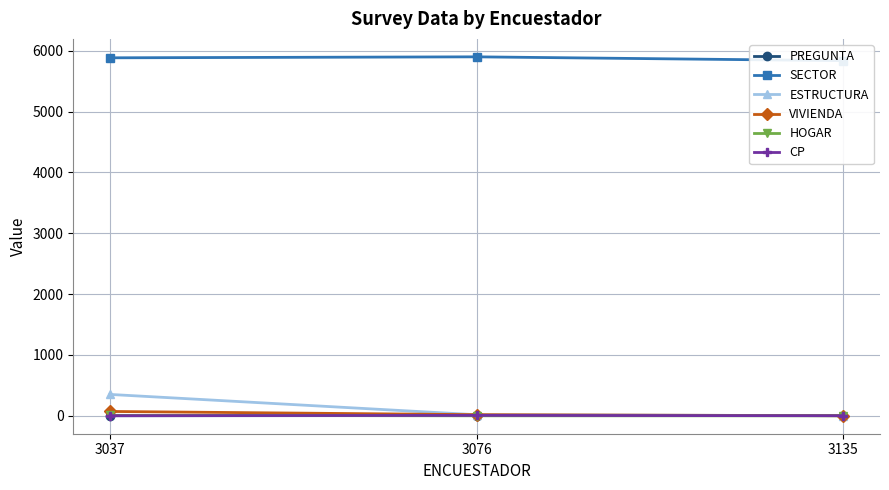

What is the spread (max minus min) of values at 3037?

5883.0